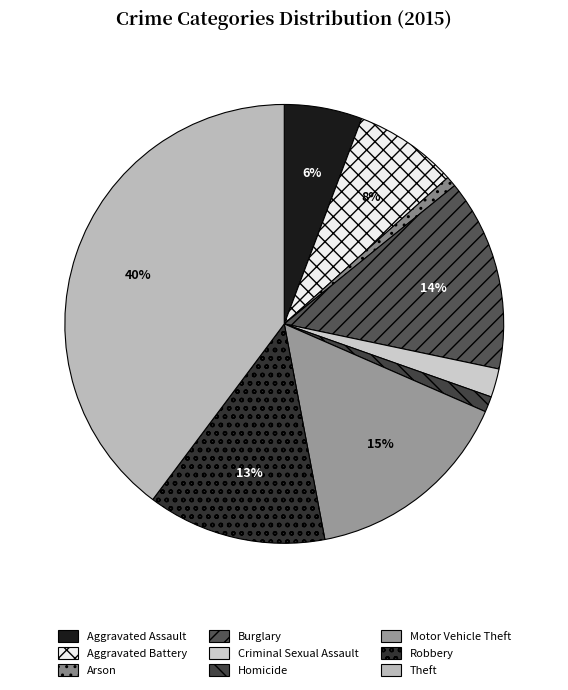

To the nearest percent, what percentage of the pie is Aggravated Assault?

6%